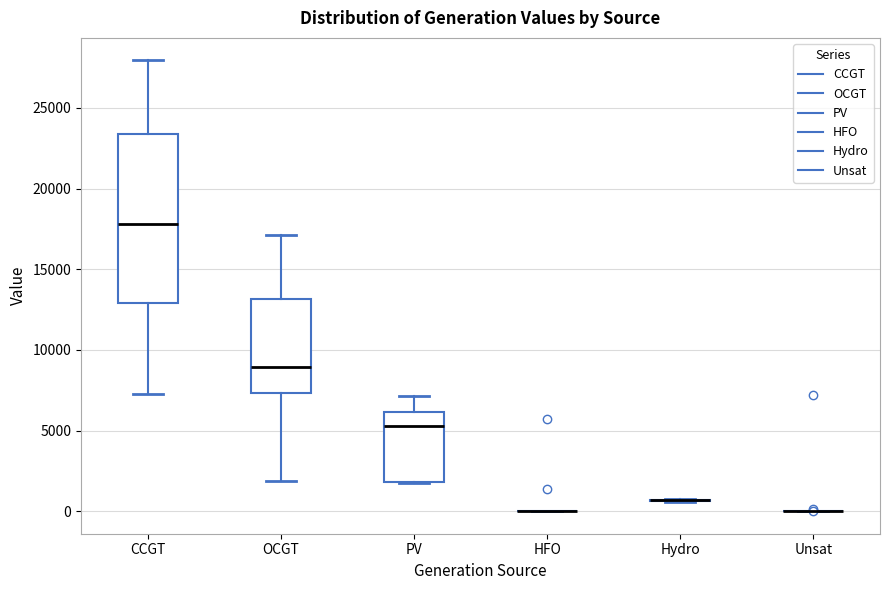

Reading left to right, read every box against the y-axis: the position of its median line, the range the box covers, and the ends of its whiskers. The values are not printed on the chart, so give them approximately, as read against the axis.

CCGT: median 18000, box 13000 to 23500, whiskers 7500 to 28000
OCGT: median 9000, box 7500 to 13000, whiskers 2000 to 17000
PV: median 5500, box 2000 to 6000, whiskers 1500 to 7000
HFO: box collapsed to a line at 0, whiskers 0 to 0
Hydro: box collapsed to a line at 500, whiskers 500 to 500
Unsat: box collapsed to a line at 0, whiskers 0 to 0